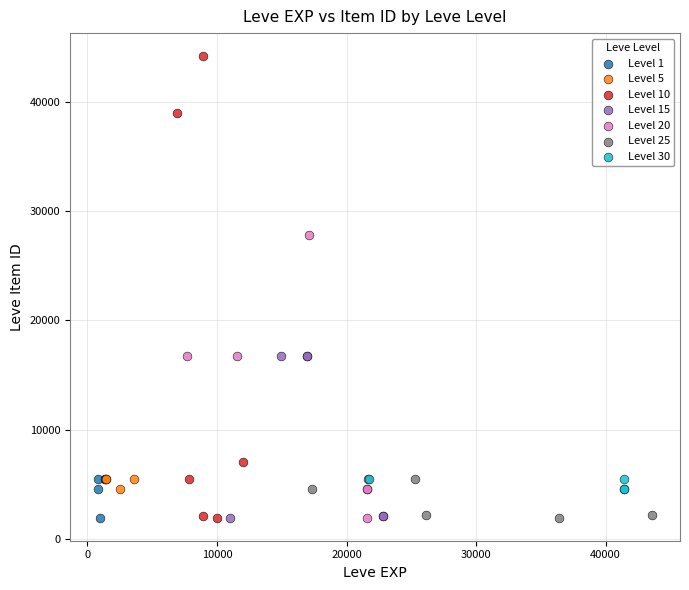

Which series has the widest spread of Y values?

Level 10